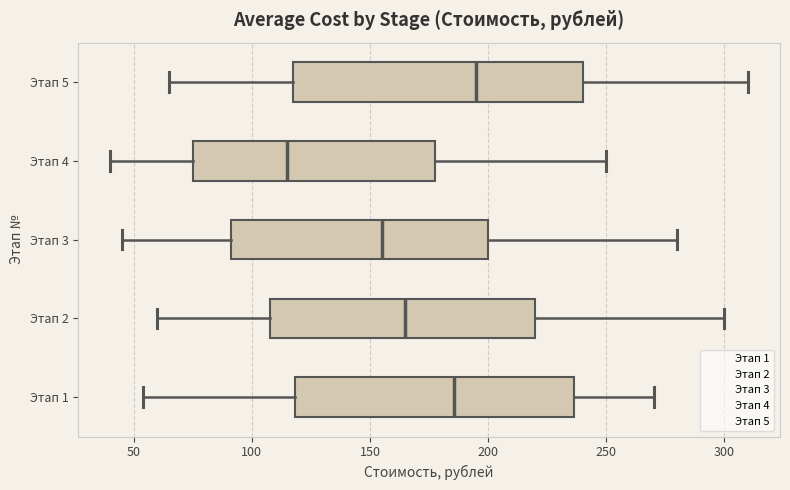

Which box has the furthest to the left median line?

Этап 4